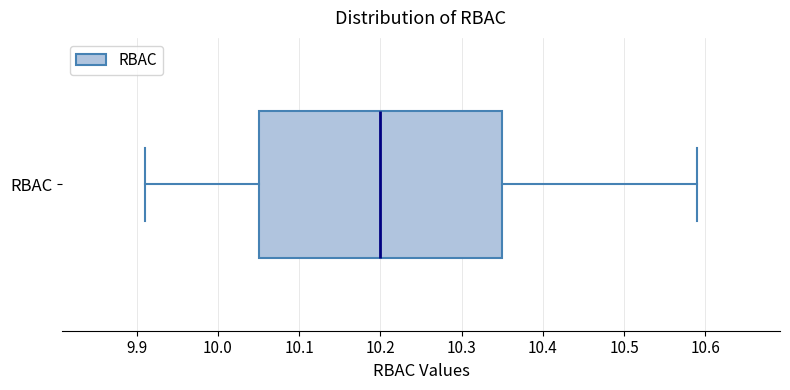

Where is the left edge of the box for RBAC on the x-axis? The values are not printed on the chart, so give them approximately, as read against the axis.

10.05